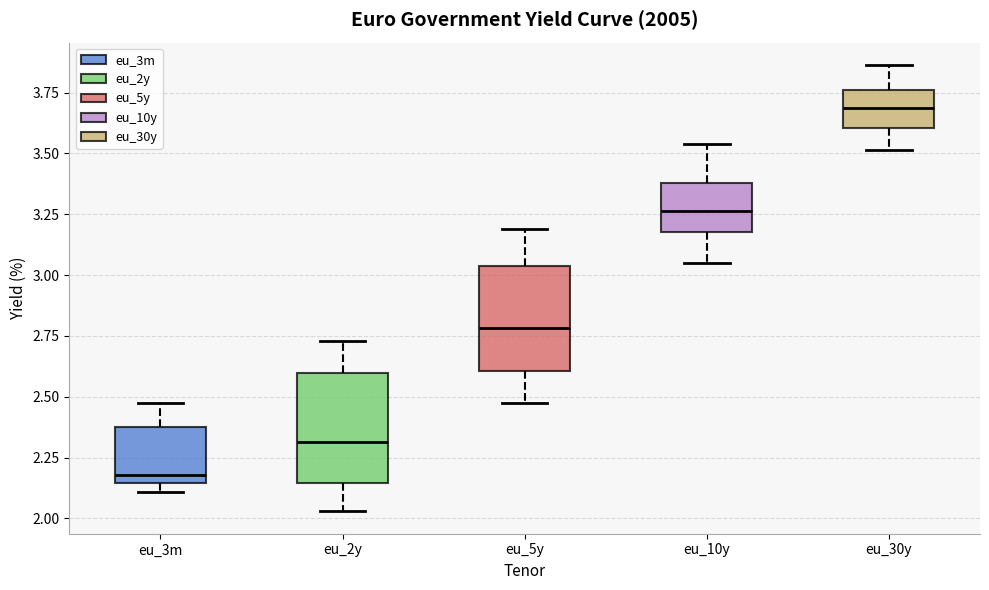

Reading left to right, transcribe this box plot: for each box, give where its median line is, the range the box spans, and where its two whiskers end, as read against the y-axis. The values are not printed on the chart, so give them approximately, as read against the axis.

eu_3m: median 2.20, box 2.15 to 2.35, whiskers 2.10 to 2.45
eu_2y: median 2.30, box 2.15 to 2.60, whiskers 2.05 to 2.75
eu_5y: median 2.80, box 2.60 to 3.05, whiskers 2.50 to 3.20
eu_10y: median 3.25, box 3.20 to 3.40, whiskers 3.05 to 3.55
eu_30y: median 3.70, box 3.60 to 3.75, whiskers 3.50 to 3.85